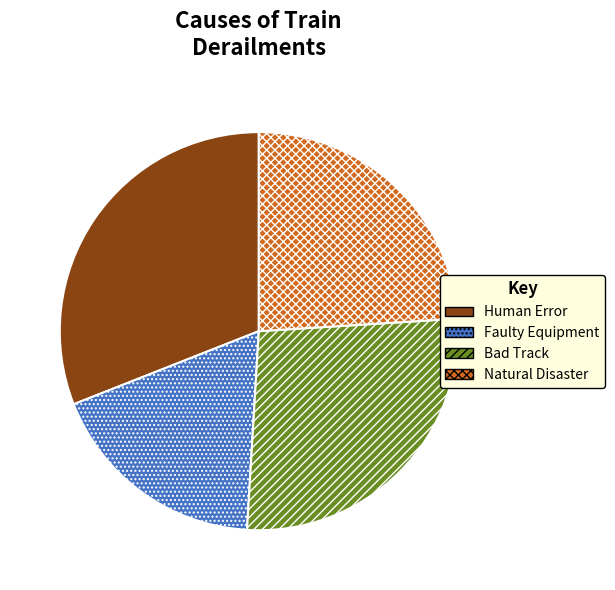

What is the ratio of the value at Faulty Equipment to the value at Natural Disaster?

0.8